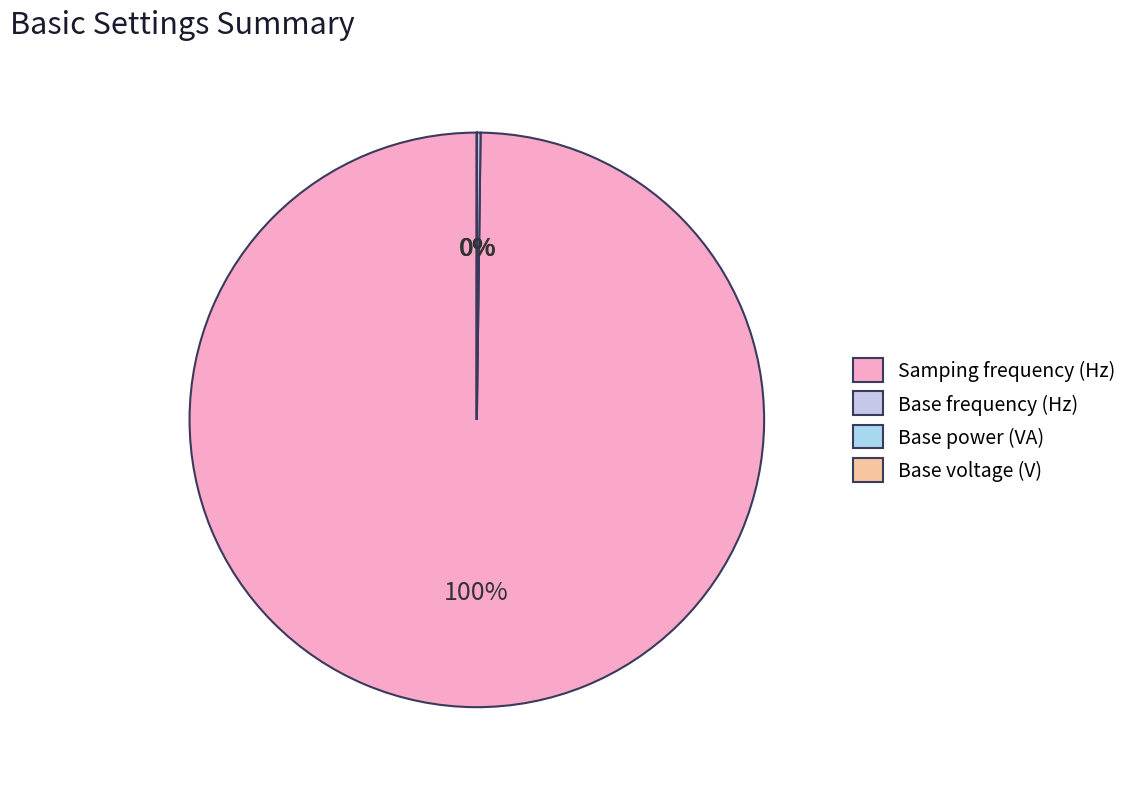

To the nearest percent, what is the combined percentage of Samping frequency (Hz) and Base power (VA)?

100%